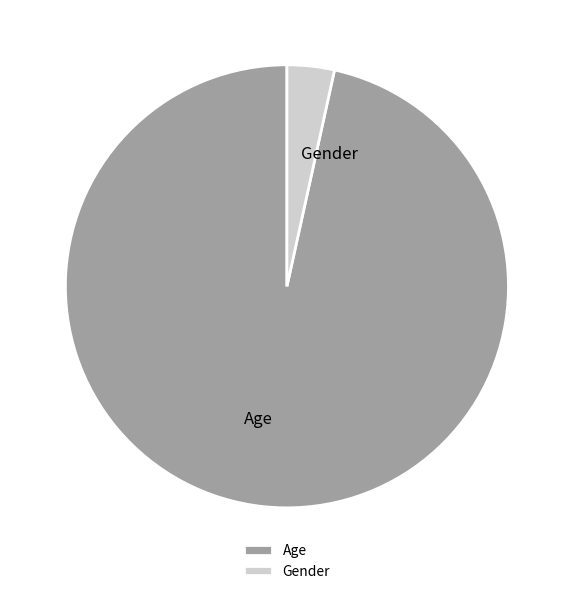

Which category has the smallest portion of the pie?

Gender